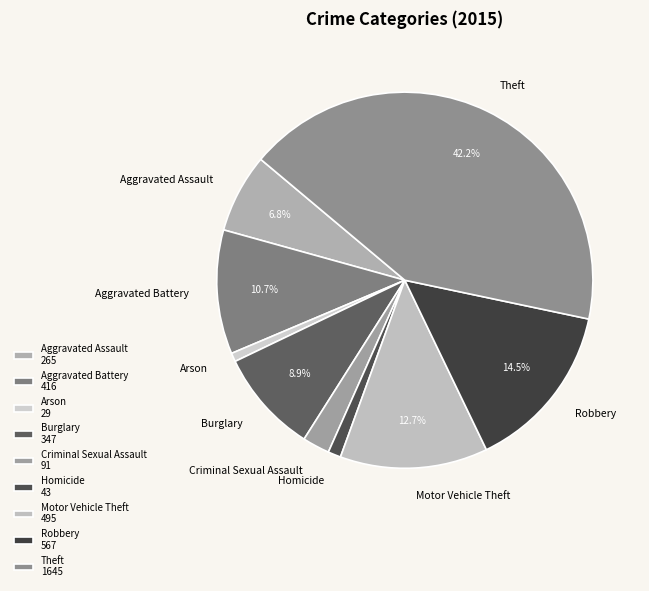

Is it true that Burglary is 1% of the pie?

False